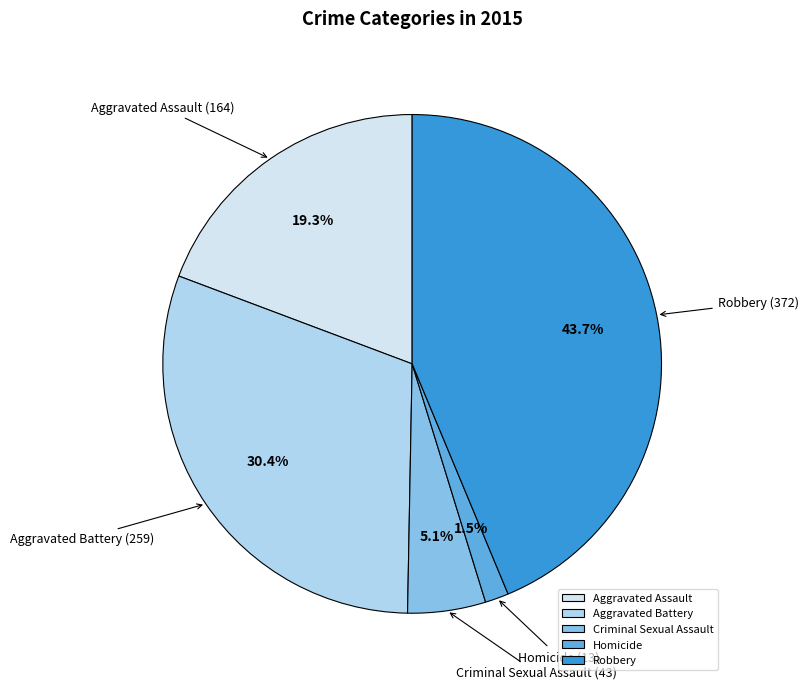

To the nearest percent, what is the average slice percentage?

20%